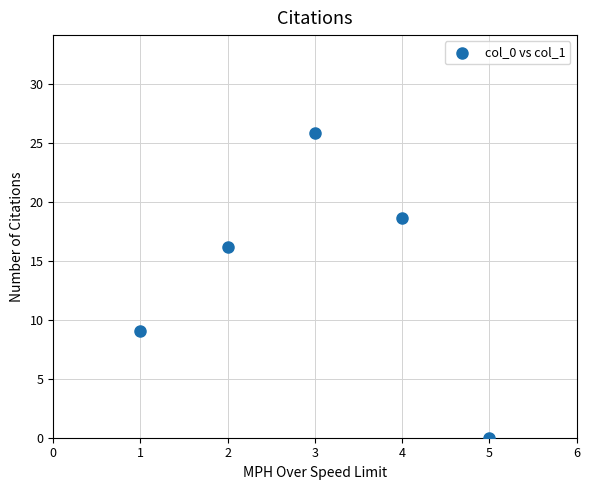

What Y value in the scatter plot is closest to 12?

9.0